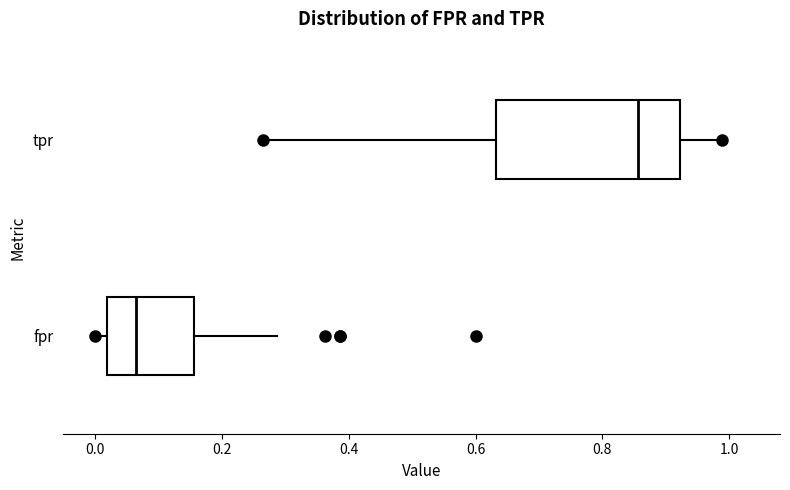

Comparing the boxes themselves (not the whiskers), which one is the widest?

tpr